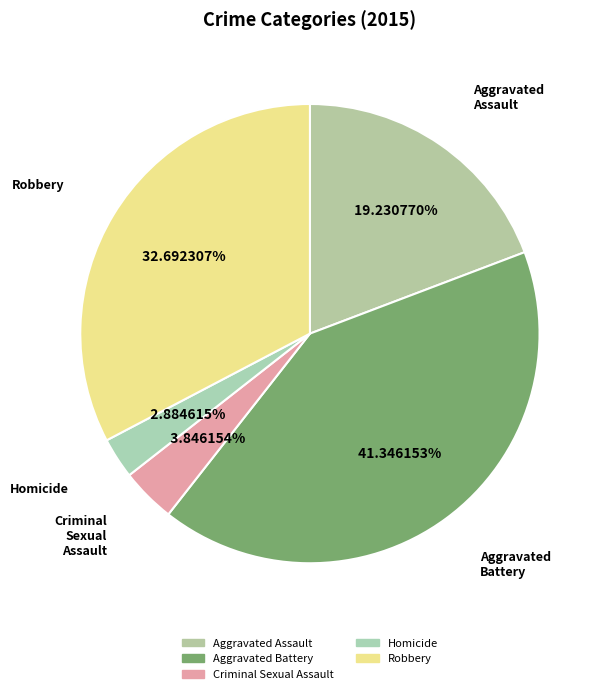

Is it true that Robbery is 33% of the pie?

True